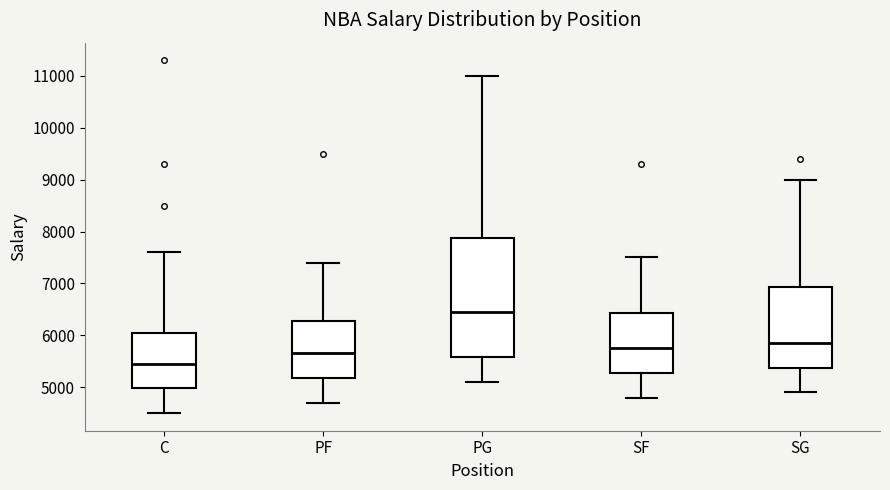

Reading left to right, read every box against the y-axis: the position of its median line, the range the box covers, and the ends of its whiskers. The values are not printed on the chart, so give them approximately, as read against the axis.

C: median 5500, box 5000 to 6100, whiskers 4500 to 7600
PF: median 5700, box 5200 to 6300, whiskers 4700 to 7400
PG: median 6500, box 5600 to 7900, whiskers 5100 to 11000
SF: median 5800, box 5300 to 6400, whiskers 4800 to 7500
SG: median 5900, box 5400 to 6900, whiskers 4900 to 9000